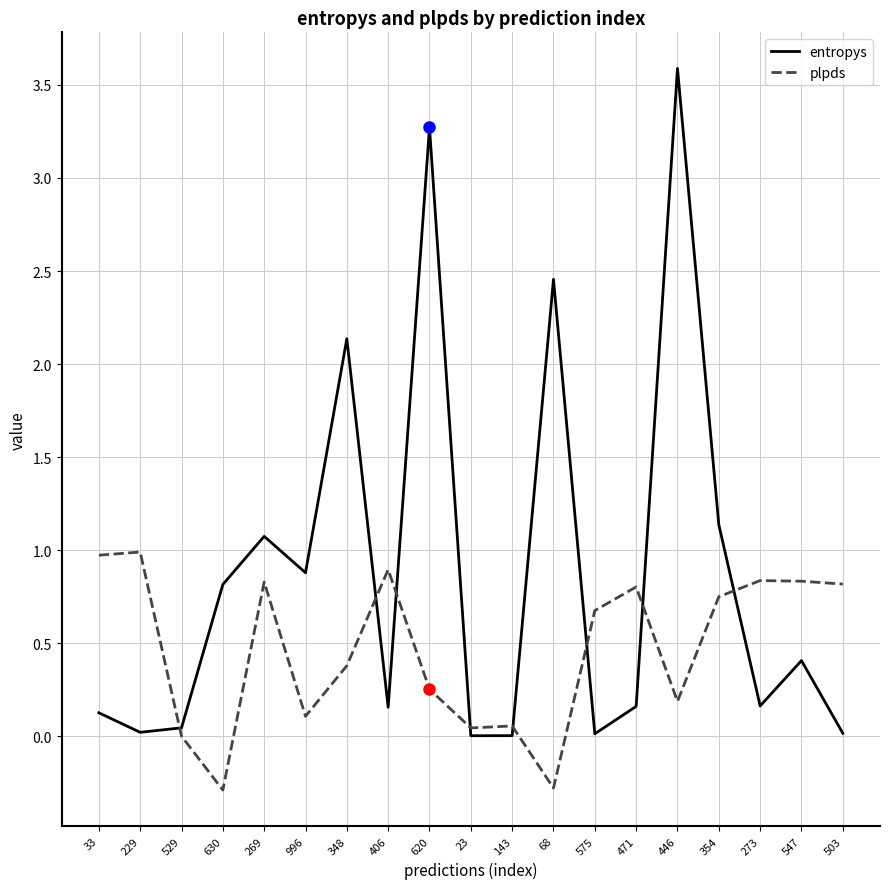

What is the total value across all series at 471?

1.0